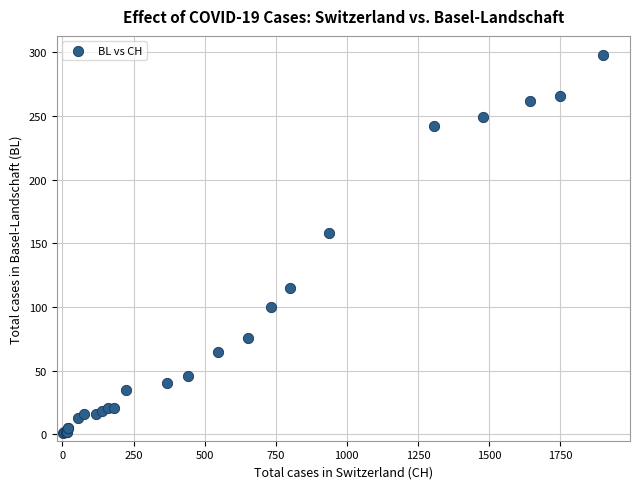

What Y value in the scatter plot is closest to 149?

158